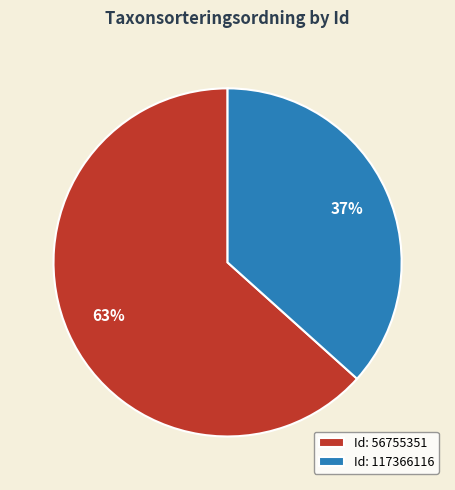

Between Id: 117366116 and Id: 56755351, which is larger?

Id: 56755351